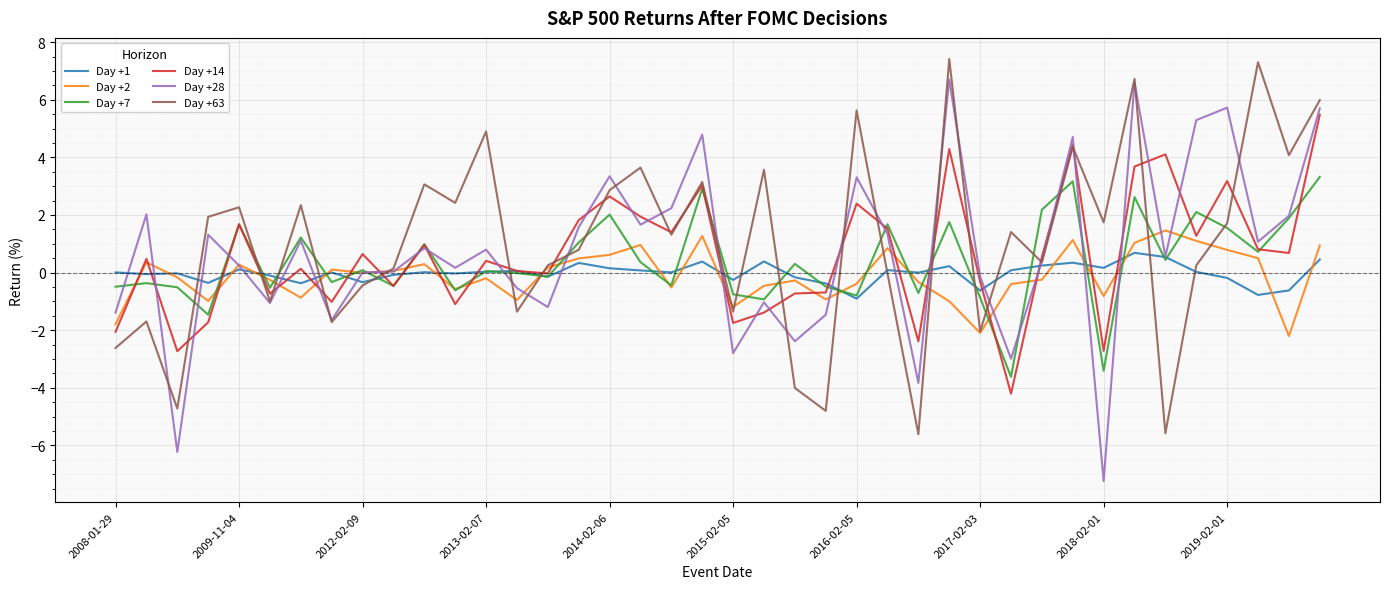

Which series has the largest range (max minus min)?

Day +28